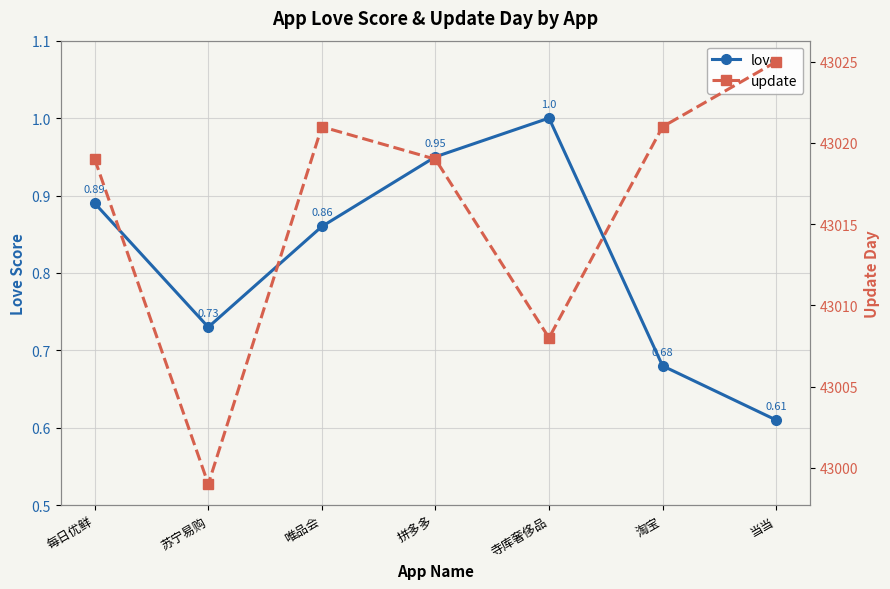

At which category is the sum across all series the highest?

当当